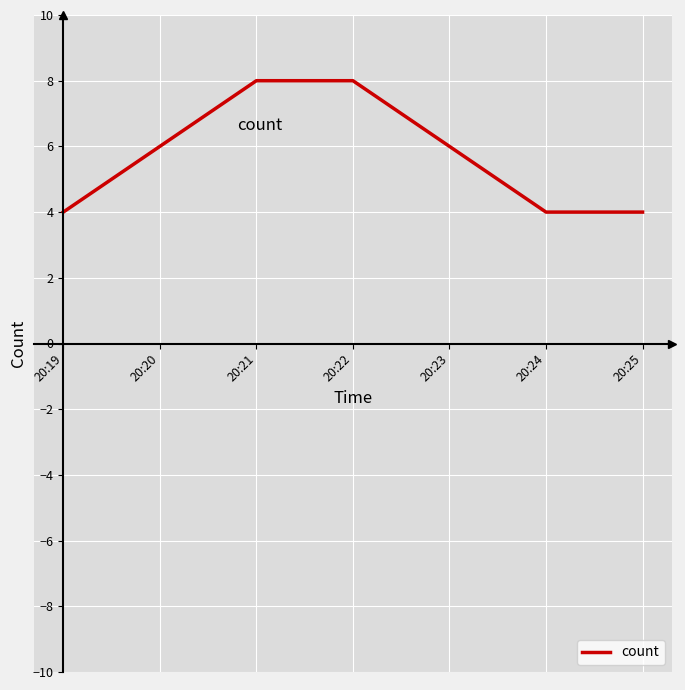

What is the minimum value shown in the chart?

4